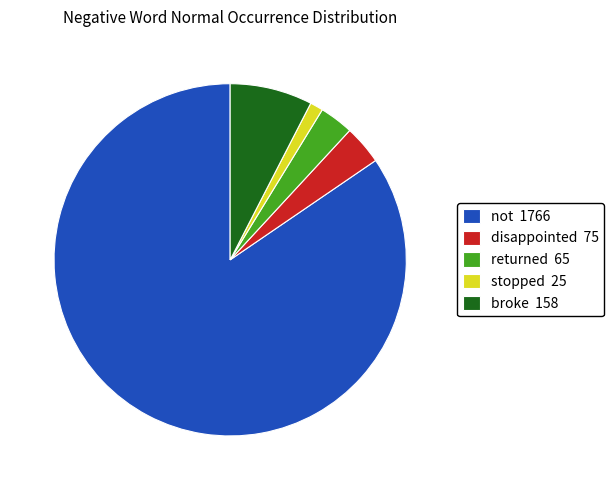

What is the majority slice?

not 1766